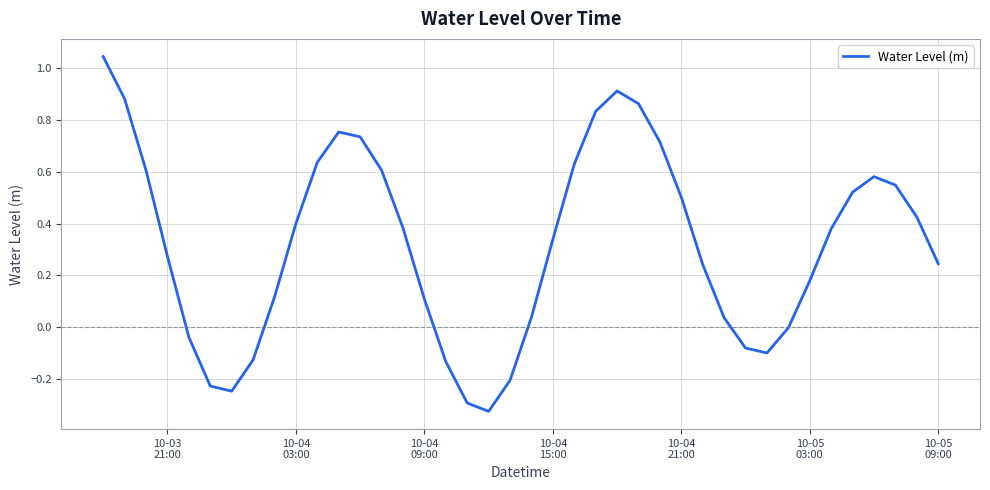

What is the difference between the maximum and minimum values?

1.4